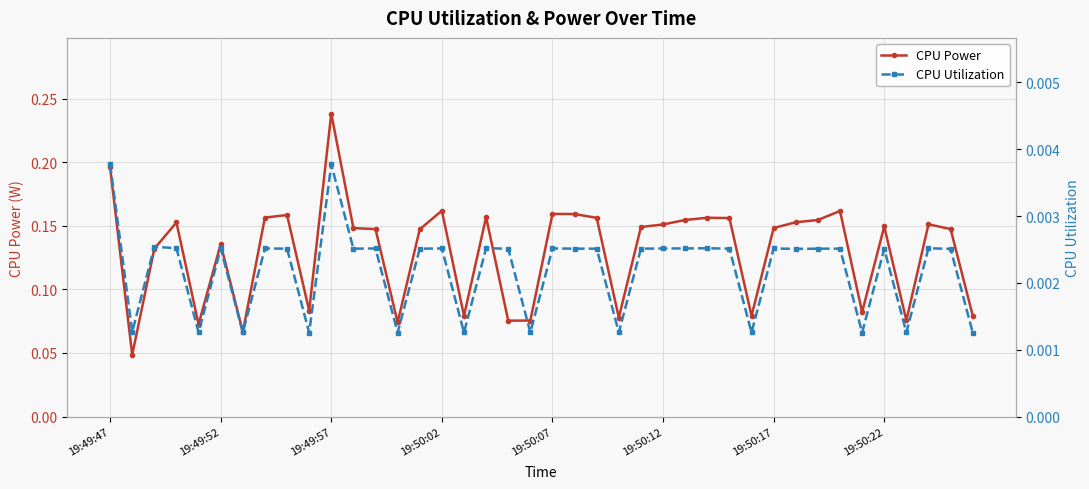

True or false: CPU Utilization and CPU Power cross at least once.

False